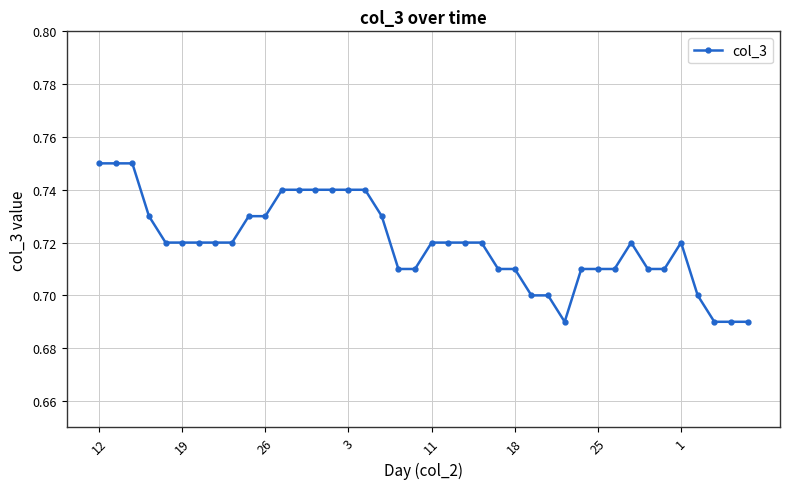

How many values are between 0 and 1?

40